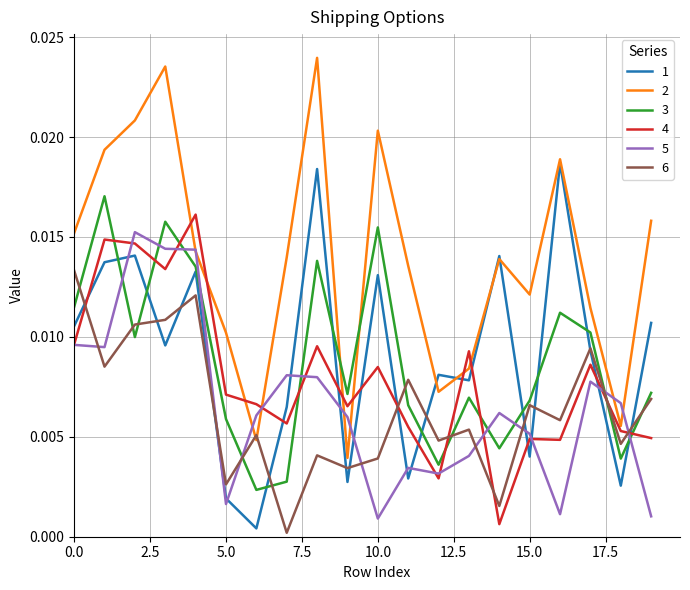

True or false: 4 and 6 intersect in this chart.

True